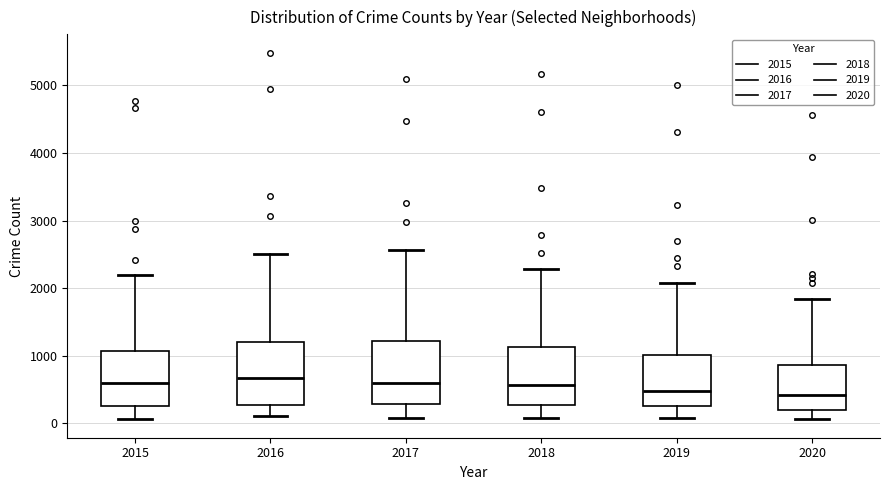

Where does the median line of the box at x = 2020 sit on the y-axis? The values are not printed on the chart, so give them approximately, as read against the axis.

400